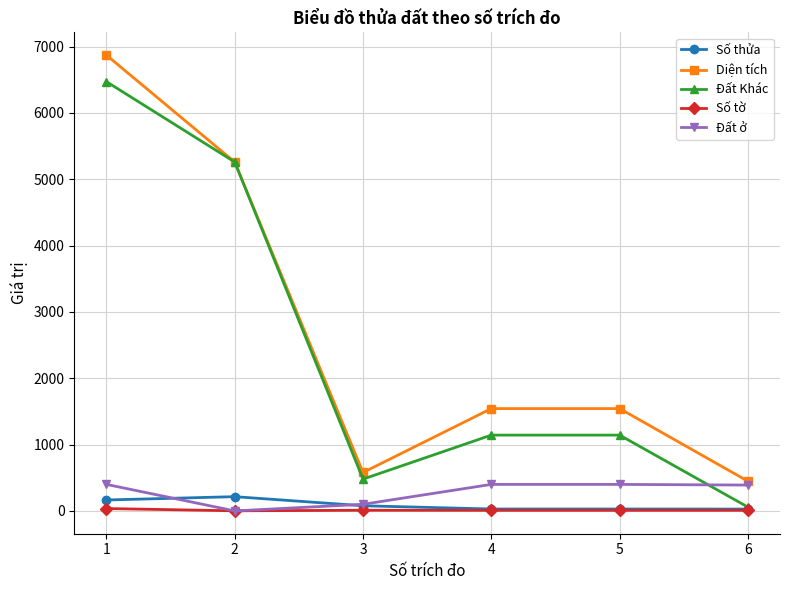

At which label does Đất Khác first exceed 1142?

1